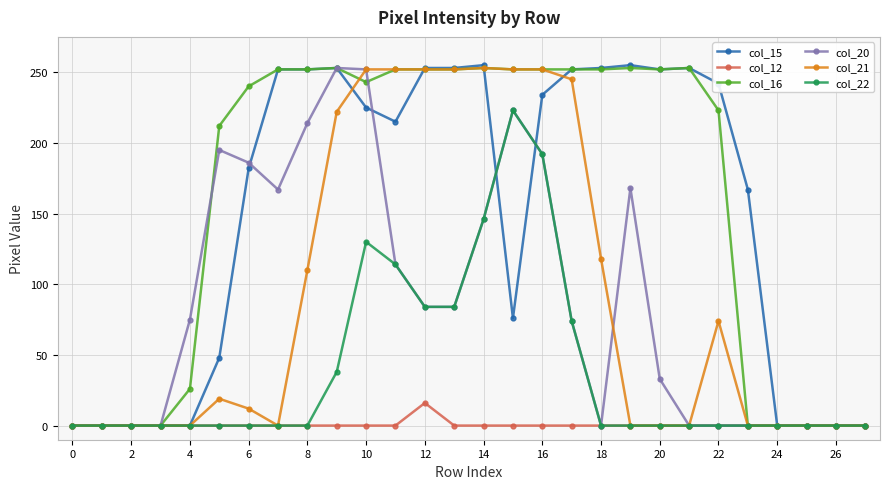

True or false: col_22 has more than 0 interior local peaks.

True